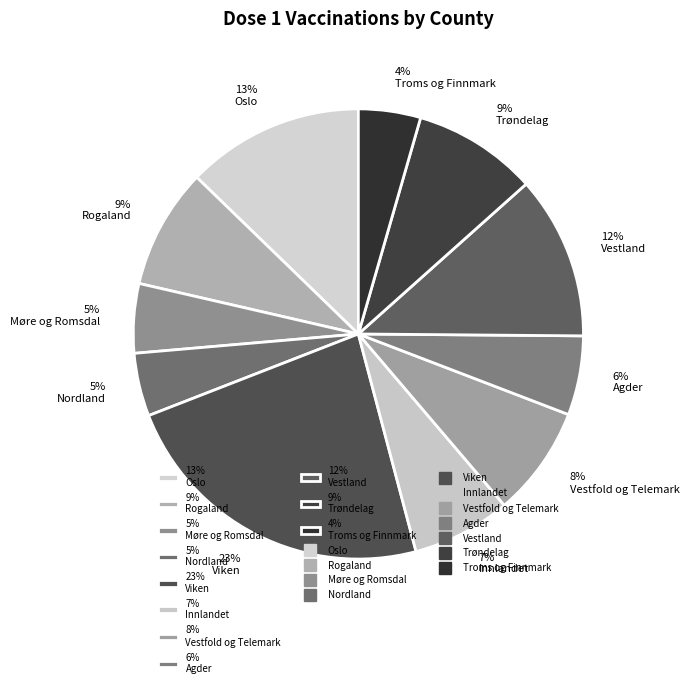

To the nearest percent, what is the difference between the largest and smallest slice percentages?

19%